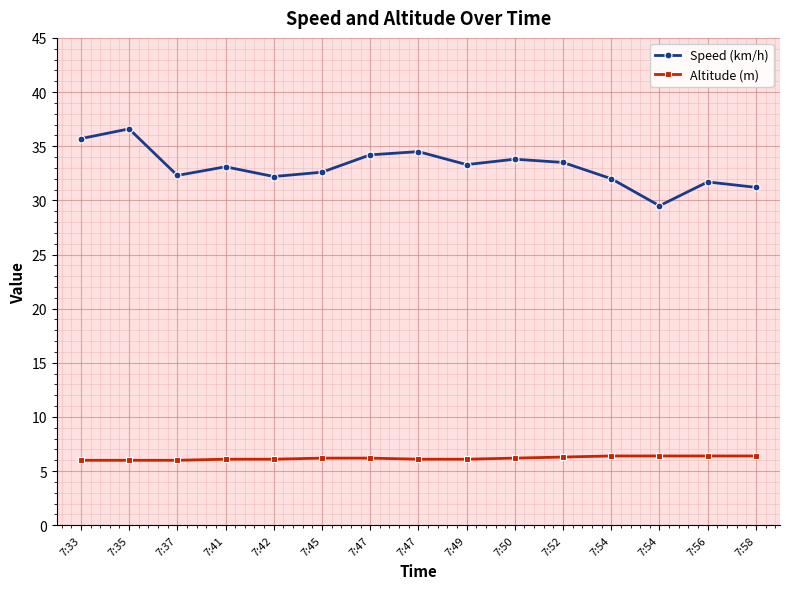

What are all the series names shown in the legend?

Speed (km/h), Altitude (m)